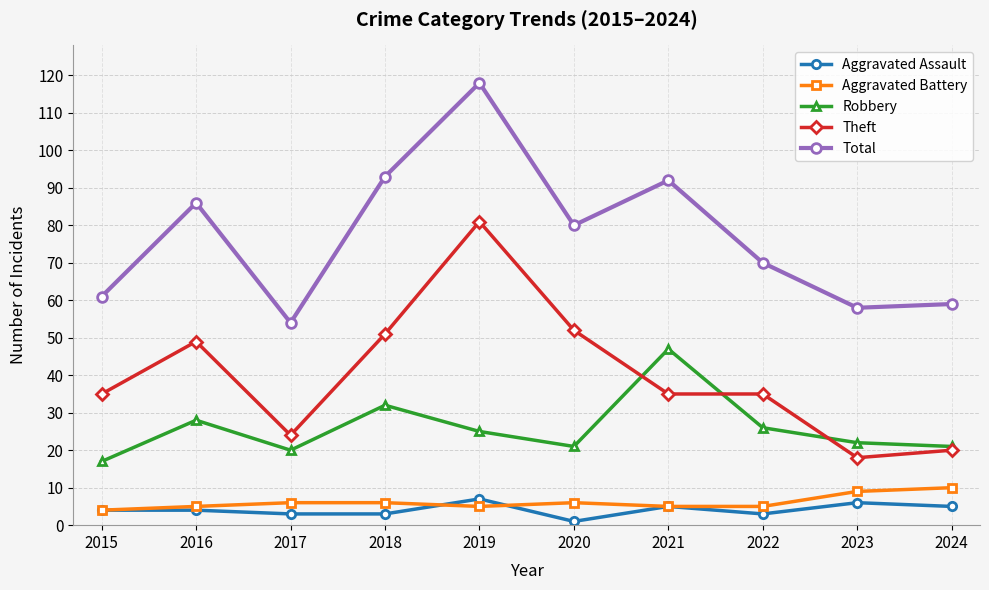

Which label corresponds to the smallest value in the chart?

2020